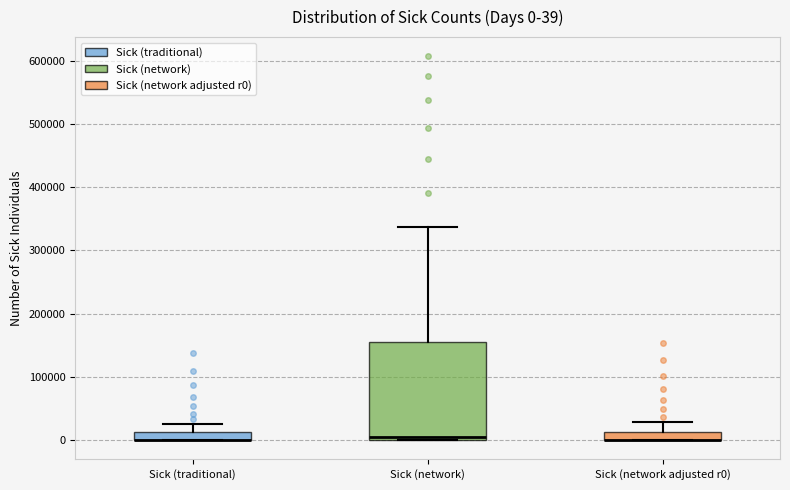

Comparing the boxes themselves (not the whiskers), which one is the tallest?

Sick (network)